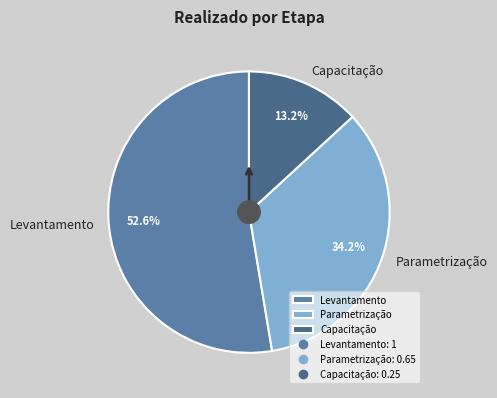

Which category has the biggest portion of the pie?

Levantamento